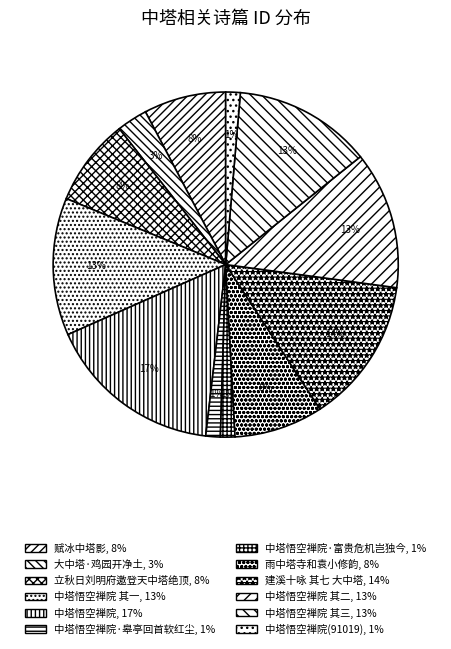

How many segments does this pie chart have?

12